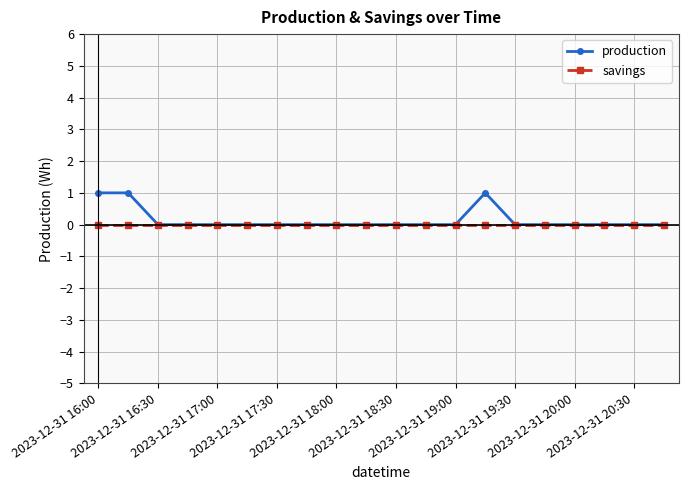

Count the number of data series in this chart.

2